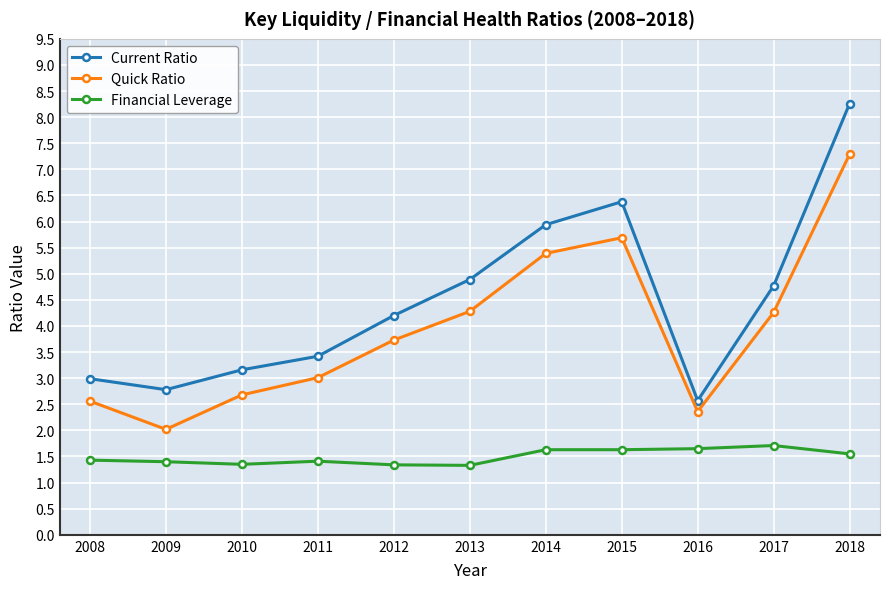

At which label does Current Ratio first exceed 4?

2012